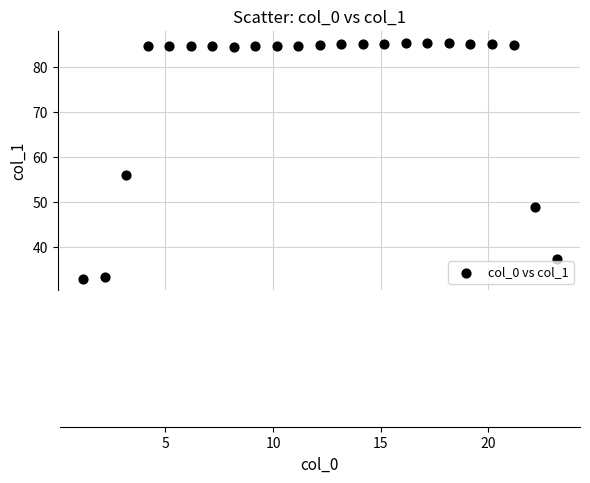

What is the range of X values (max minus min)?

22.0